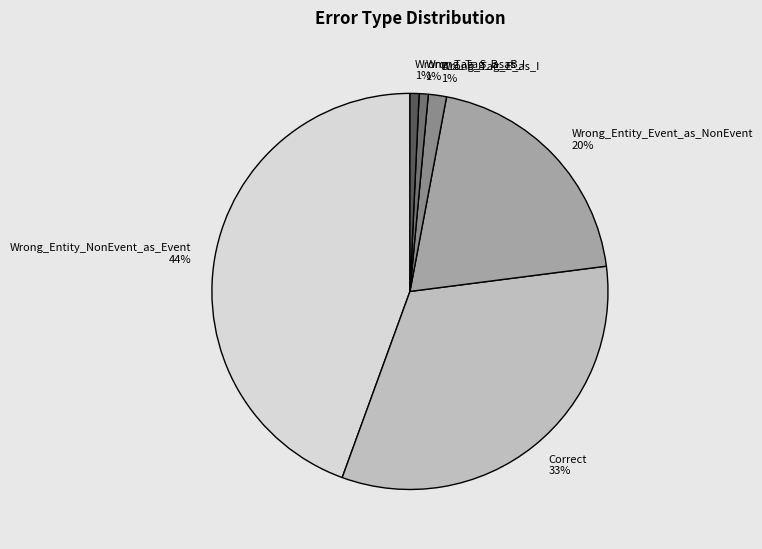

Is Wrong_Tag_S_as_B the majority of the pie?

No